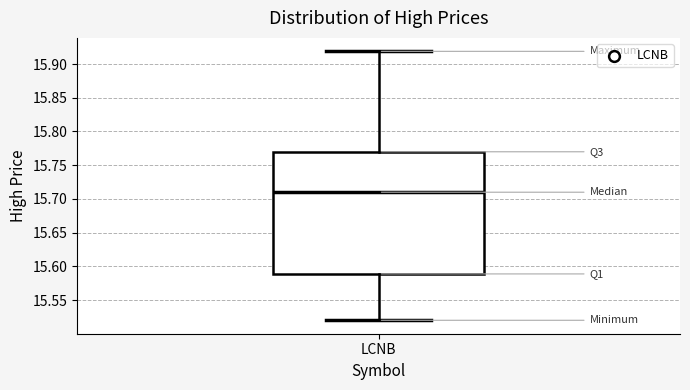

Where does the lower whisker of the box for LCNB end on the y-axis? The values are not printed on the chart, so give them approximately, as read against the axis.

15.52